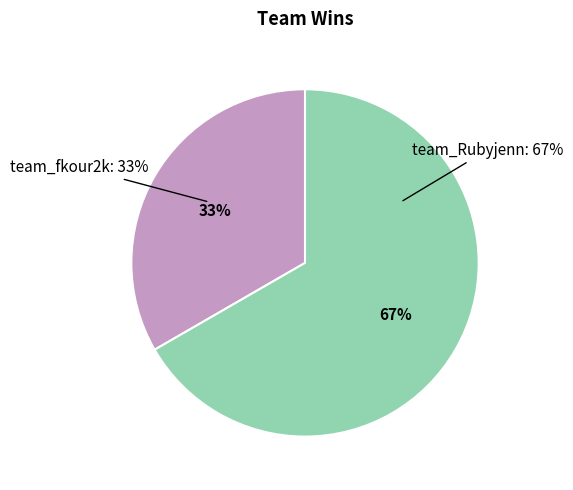

To the nearest percent, what is the combined percentage of team_Rubyjenn and team_fkour2k?

100%